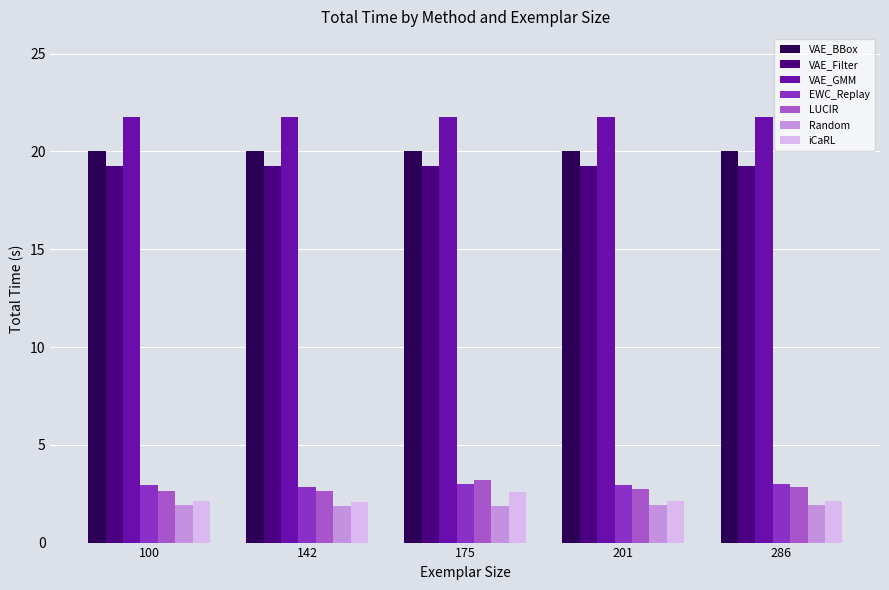

What is the minimum value for iCaRL?

2.1